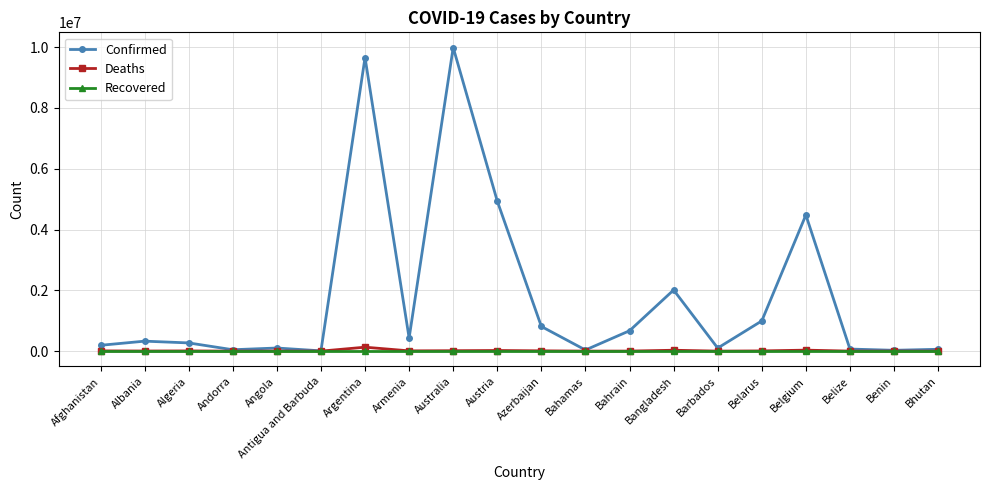

Does the chart have visible grid lines?

Yes